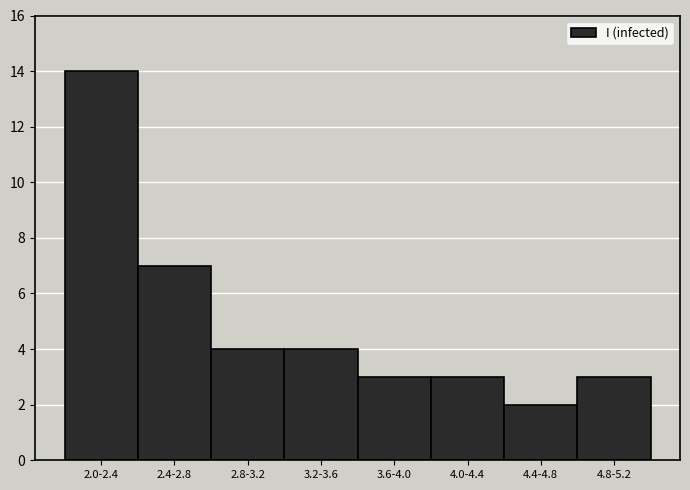

Reading right to left, what are all the values shown in this chart?

3	2	3	3	4	4	7	14